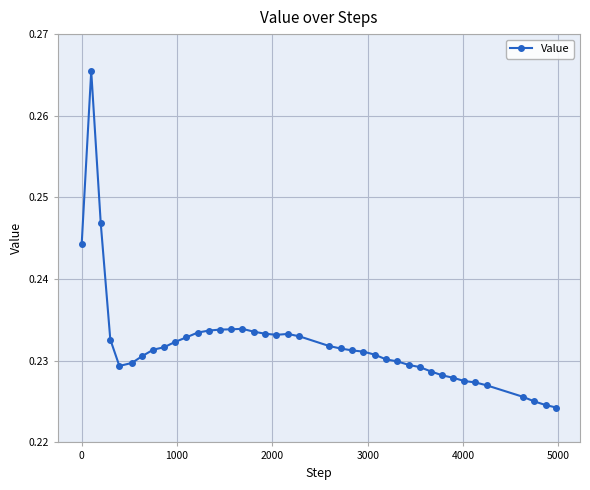

What is the sum of all values?

9.3